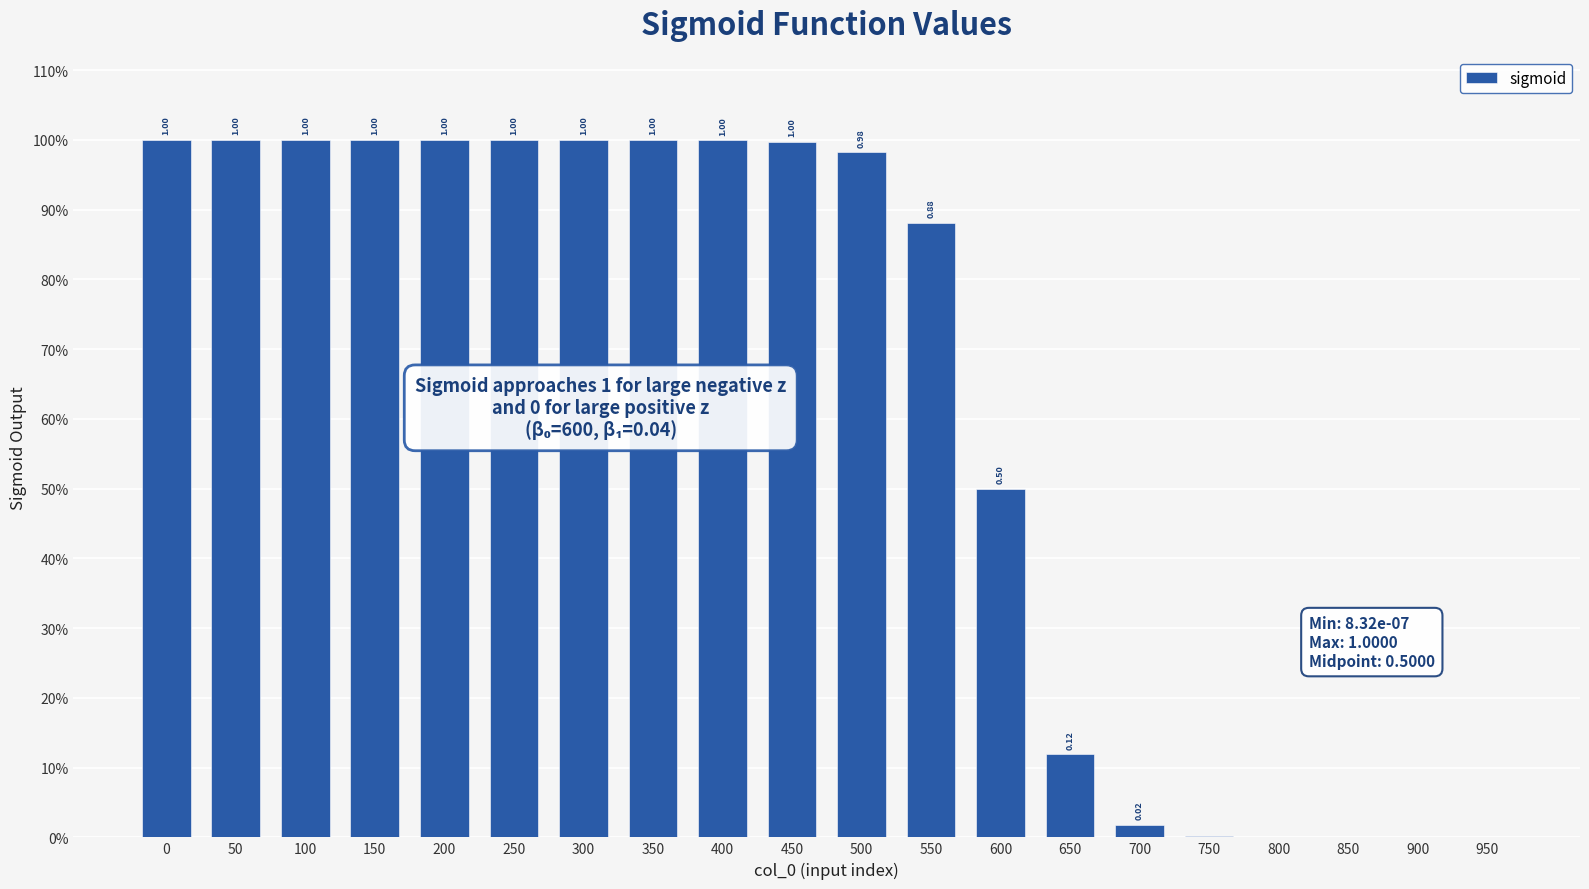

Are the bars horizontal?

No